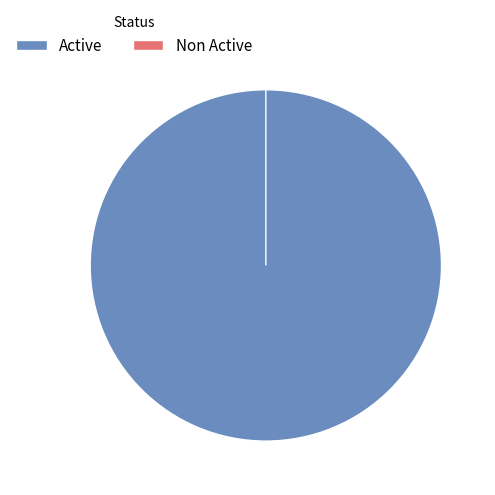

Which slice is the smallest?

Non Active